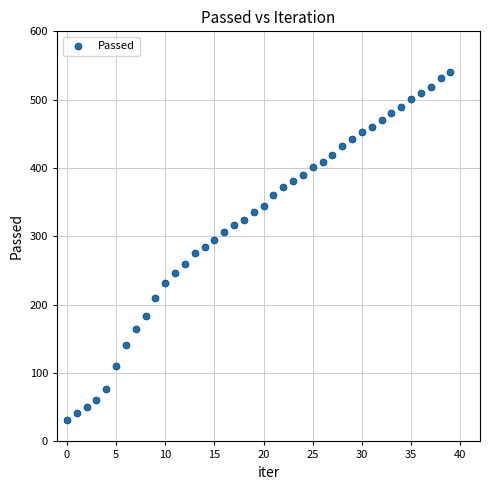

What is the range of Y values (max minus min)?

508